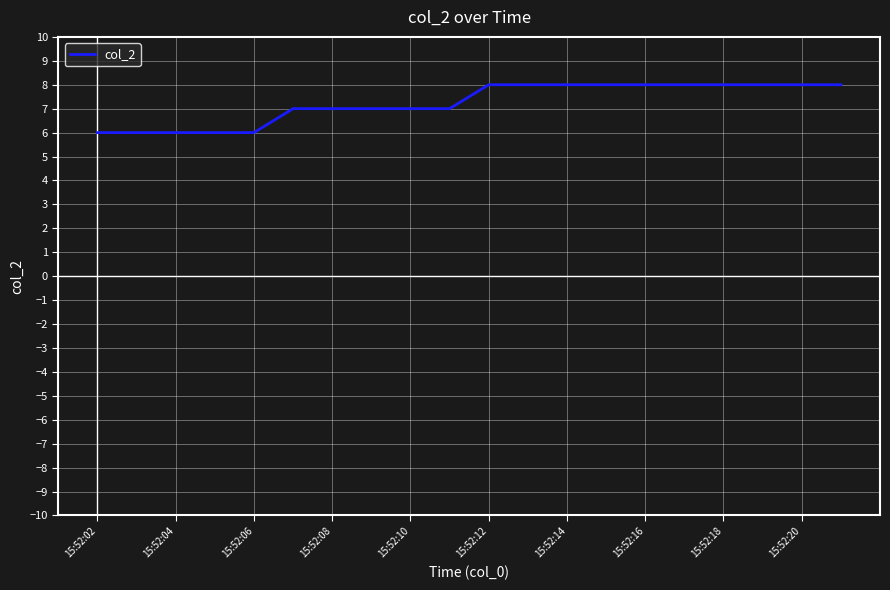

What is the greatest value displayed?

8